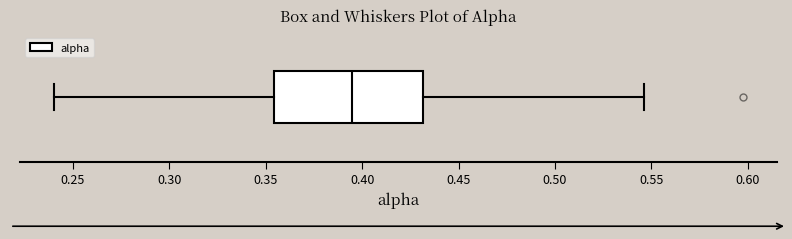

Read this box plot against the x-axis: the position of the median line, the range covered by the box, and the ends of both whiskers. The values are not printed on the chart, so give them approximately, as read against the axis.

median 0.395, box 0.355 to 0.430, whiskers 0.240 to 0.545